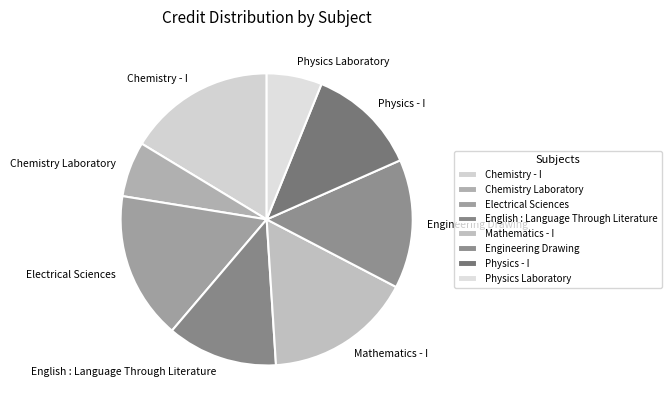

Is there any slice that represents more than half of the pie?

No